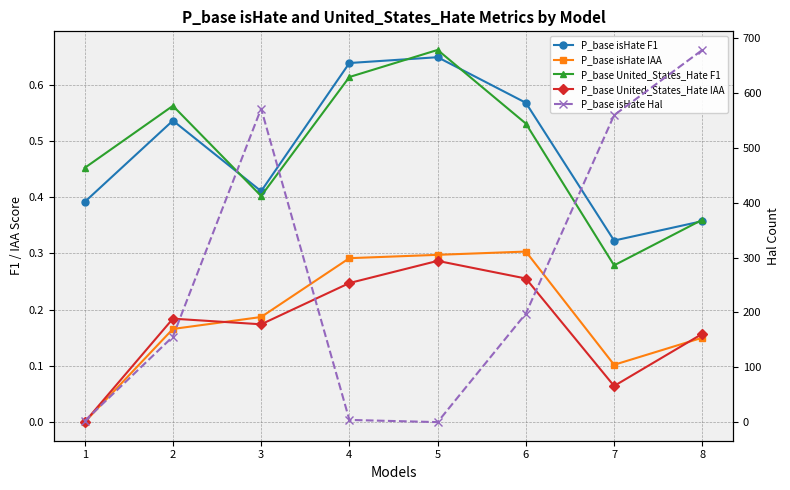

Reading right to left, what are all the values shown in this chart?

P_base isHate F1: 8=0.4	7=0.3	6=0.6	5=0.6	4=0.6	3=0.4	2=0.5	1=0.4
P_base isHate IAA: 8=0.2	7=0.1	6=0.3	5=0.3	4=0.3	3=0.2	2=0.2	1=0.0
P_base United_States_Hate F1: 8=0.4	7=0.3	6=0.5	5=0.7	4=0.6	3=0.4	2=0.6	1=0.5
P_base United_States_Hate IAA: 8=0.2	7=0.1	6=0.3	5=0.3	4=0.2	3=0.2	2=0.2	1=0.0
P_base isHate Hal: 8=679.0	7=560.0	6=198.0	5=0.0	4=4.0	3=572.0	2=156.0	1=2.0